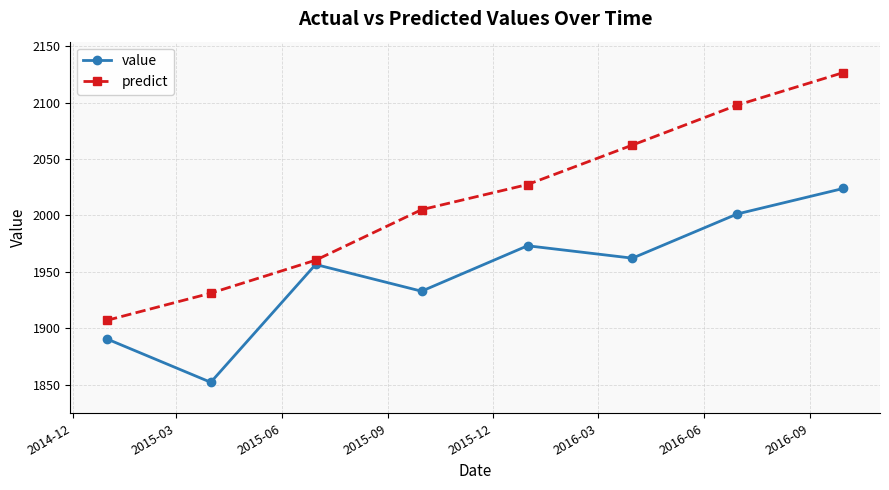

How many interior local peaks does the value series have?

2